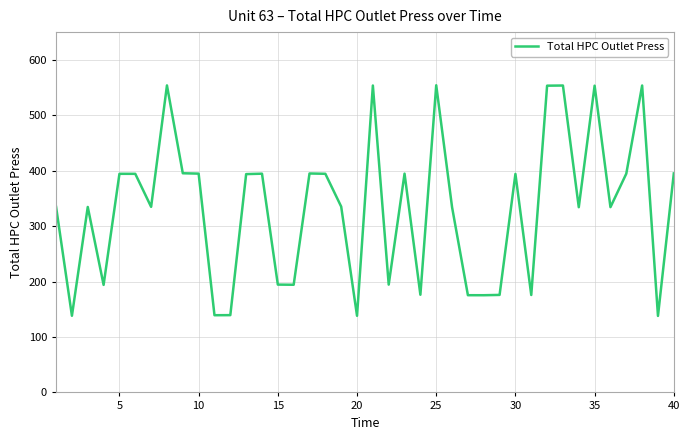

What is the minimum value shown in the chart?

138.0